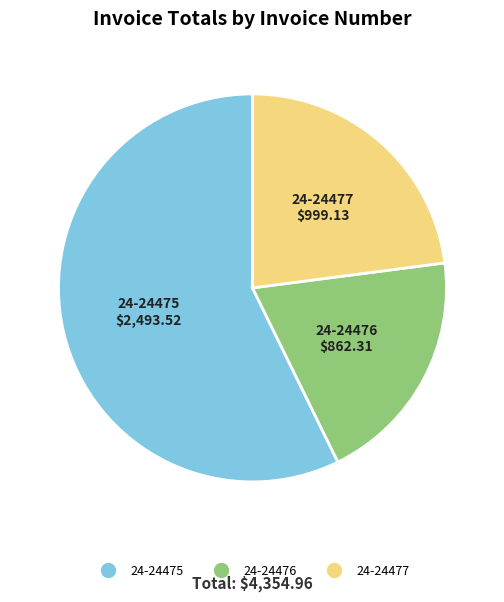

Is there any slice that represents more than half of the pie?

Yes